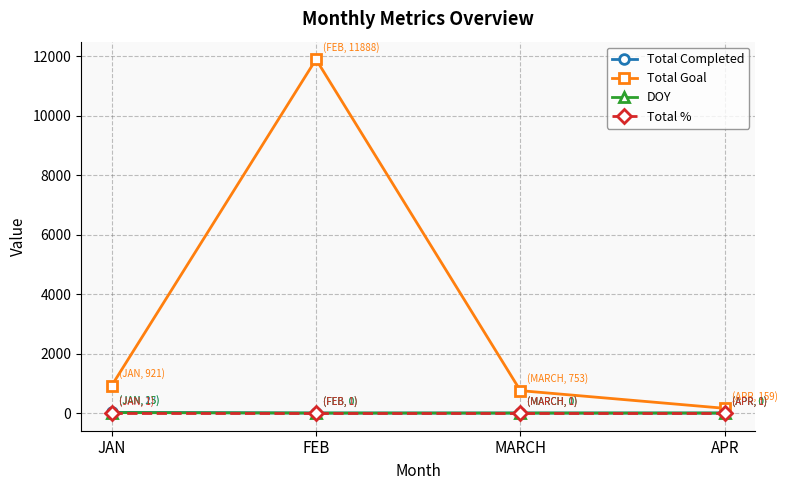

Which series has the widest spread of values?

Total Goal